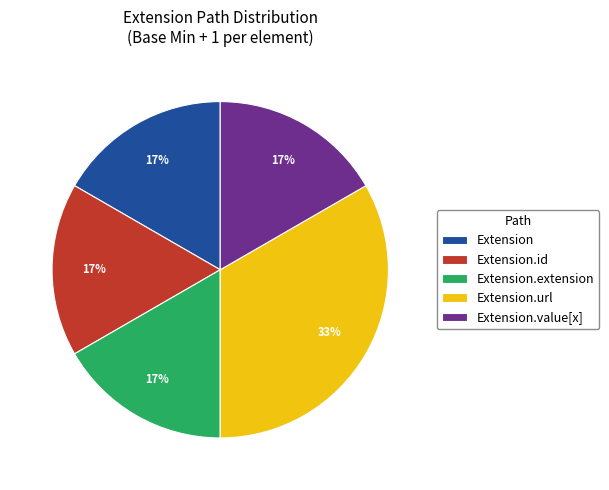

Count the number of slices in the pie.

5